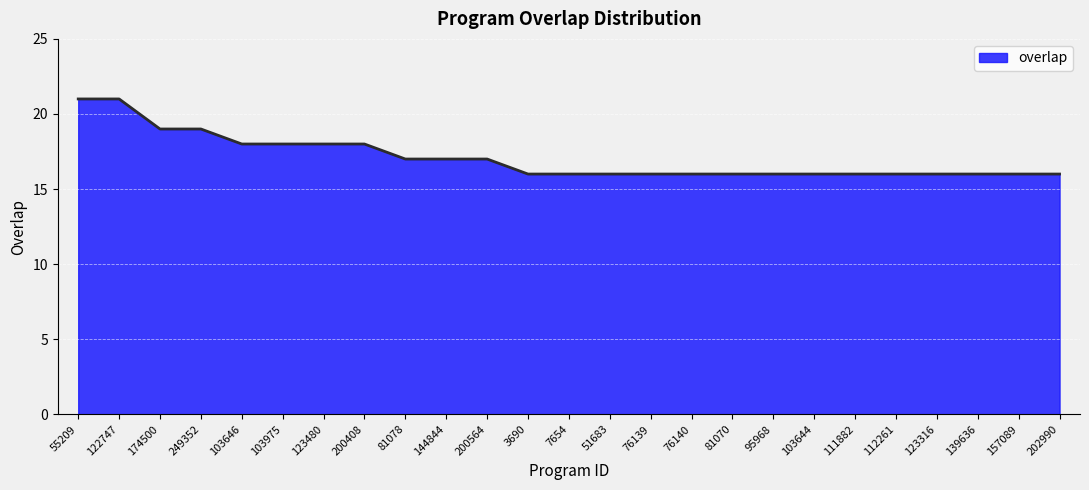

Is it true that the value at 3690 is 27?

False